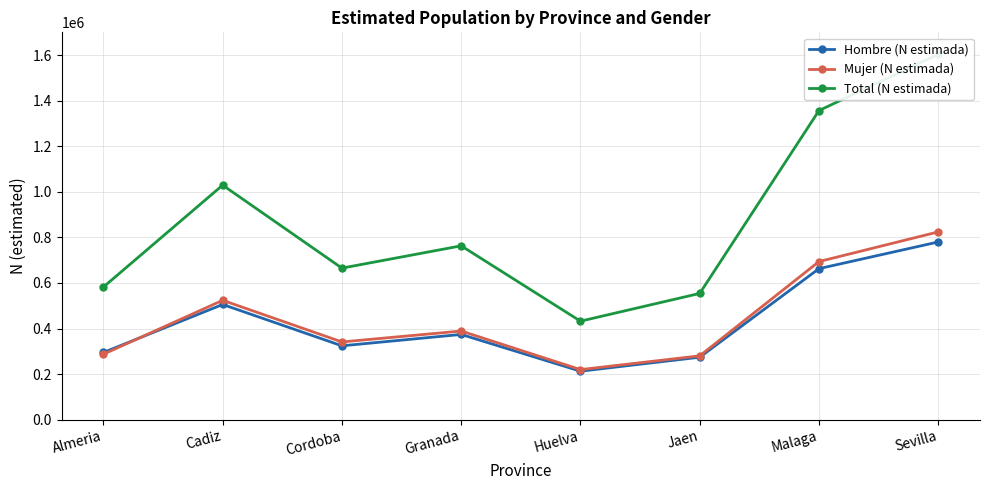

Does the chart display data point markers on the line(s)?

Yes